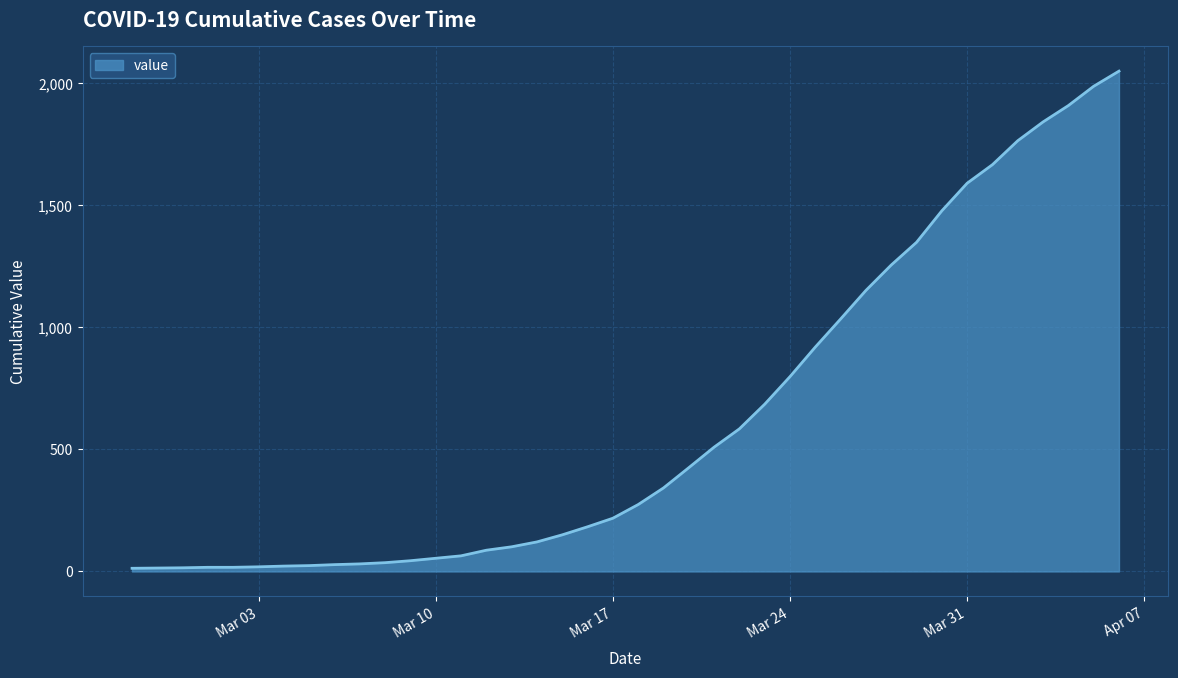

What is the greatest value displayed?

2049